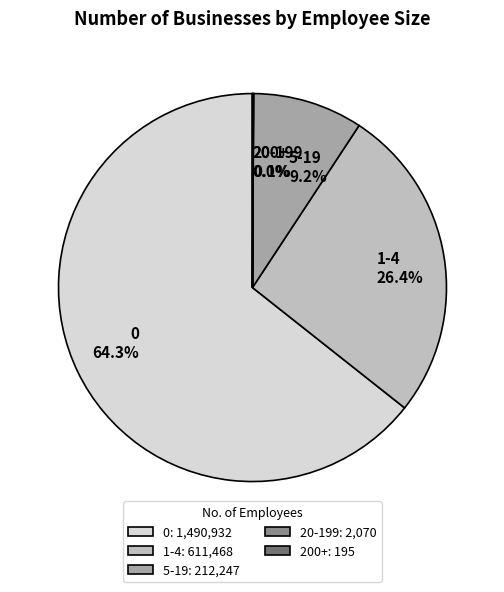

Do 5-19 and 1-4 together represent more than half of the pie?

No